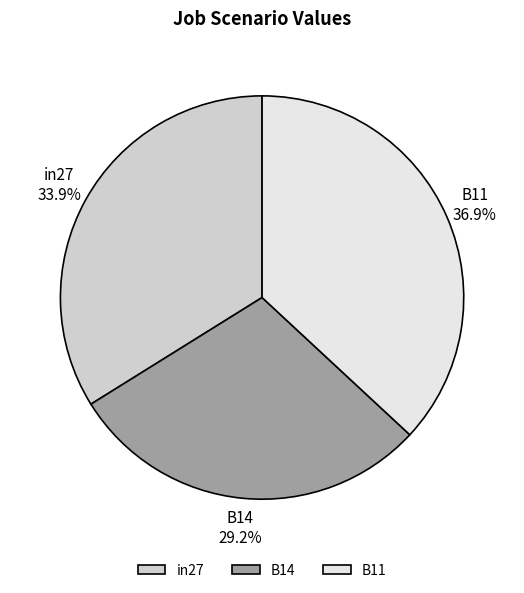

To the nearest percent, what is the difference between the largest and smallest slice percentages?

8%